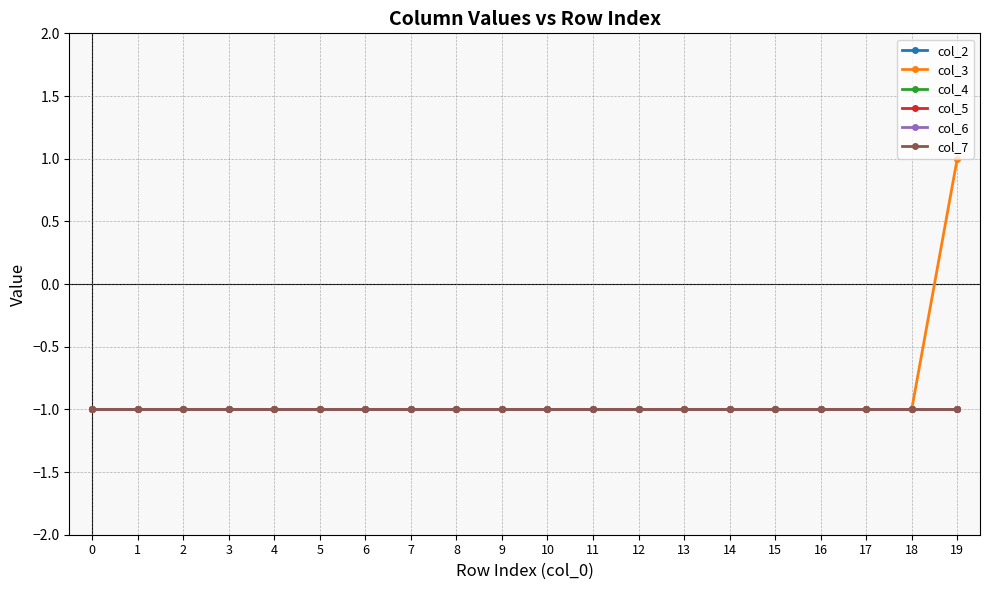

True or false: col_5 has more than 0 interior local peaks.

False